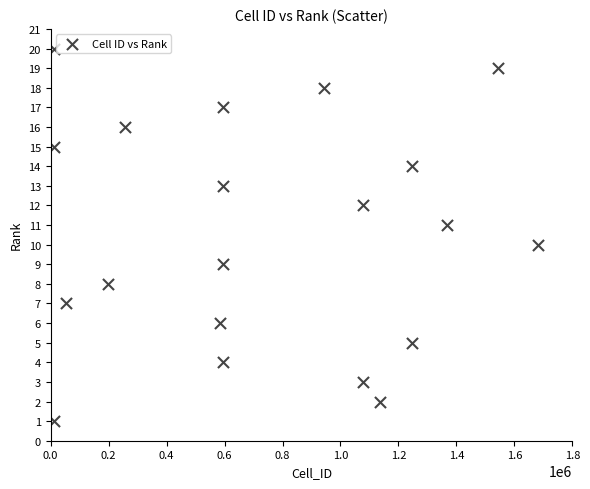

What is the range of X values (max minus min)?

1670300